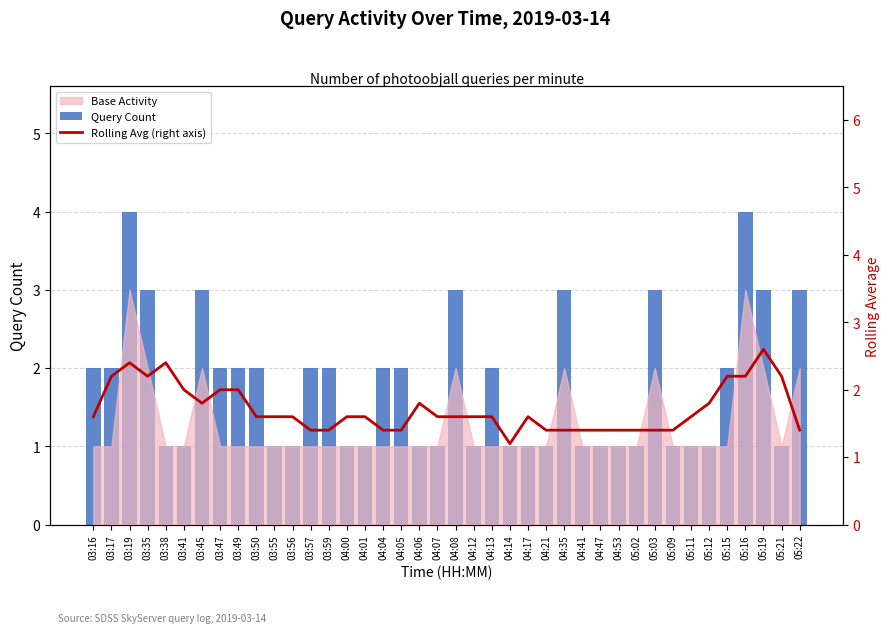

Between 03:55 and 04:17, which is larger?

03:55